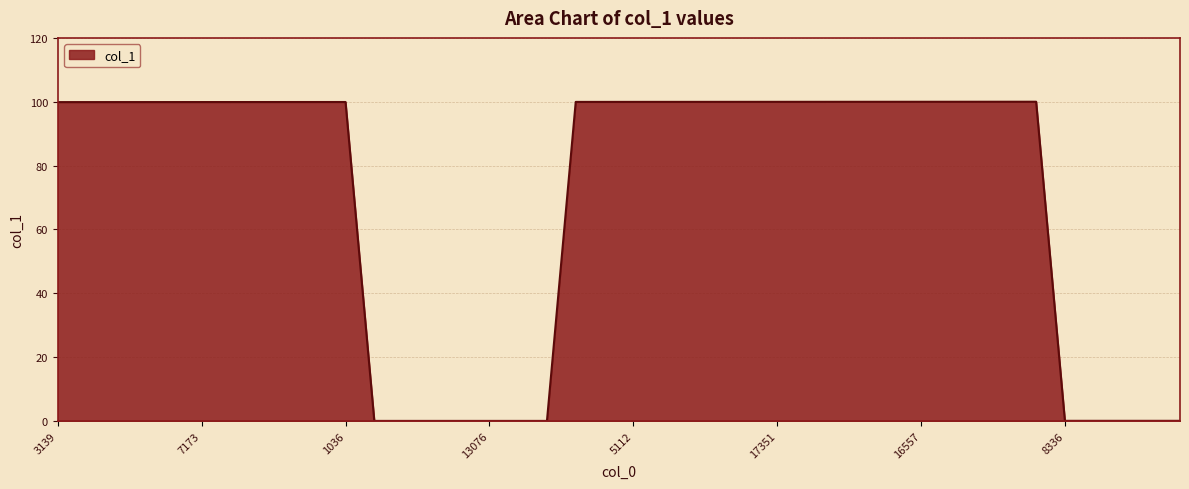

What is the difference between the maximum and minimum values?

100.0